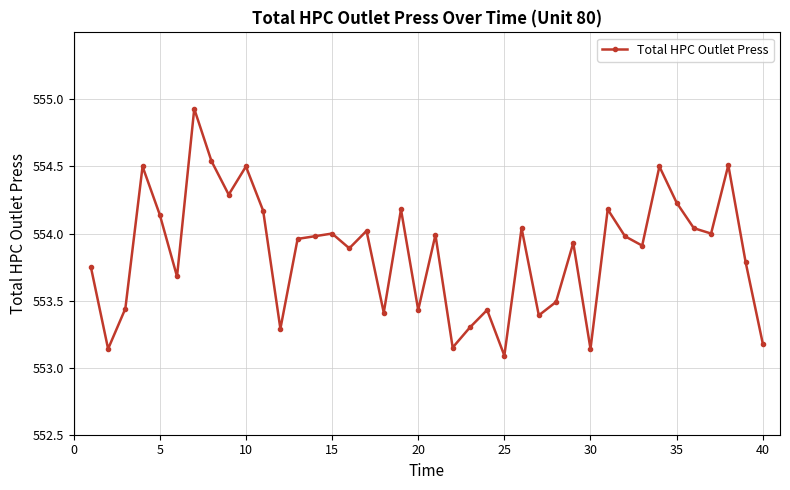

True or false: there are more than 0 points higher than both neighbors.

True